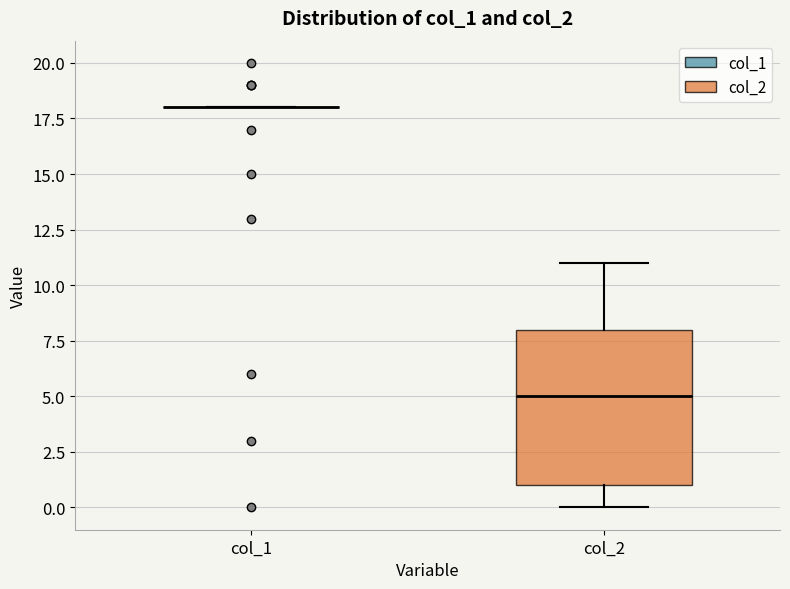

Comparing the boxes themselves (not the whiskers), which one is the tallest?

col_2